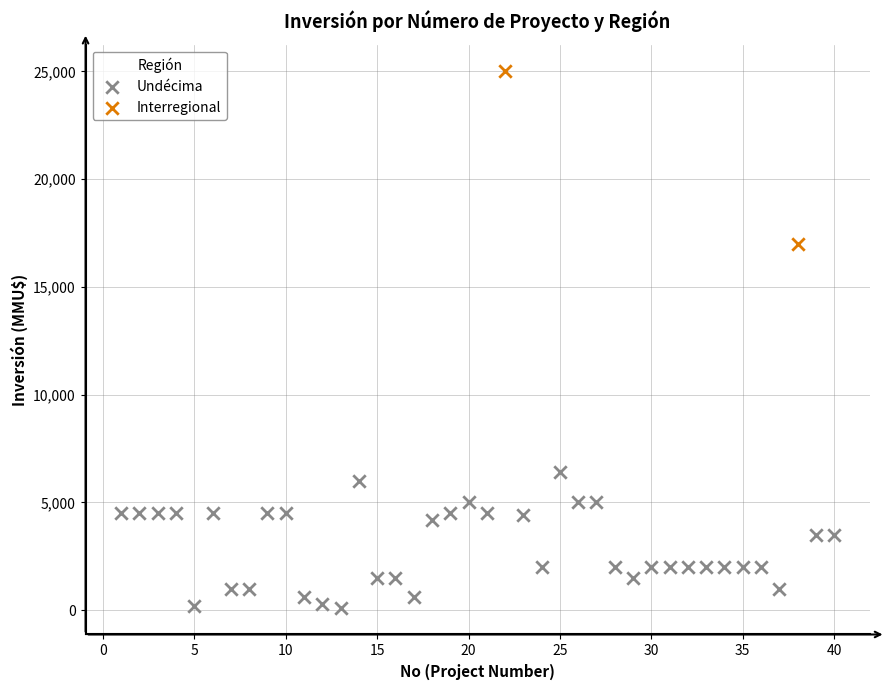

What are all the series names shown in the legend?

Undécima, Interregional